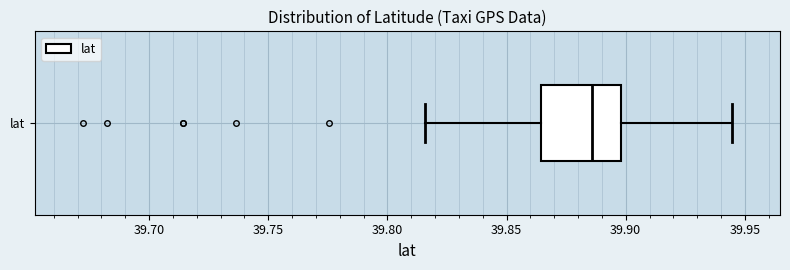

Transcribe this box plot: give where the median line is, the range the box spans, and where the two whiskers end, as read against the x-axis. The values are not printed on the chart, so give them approximately, as read against the axis.

median 39.885, box 39.865 to 39.900, whiskers 39.815 to 39.945